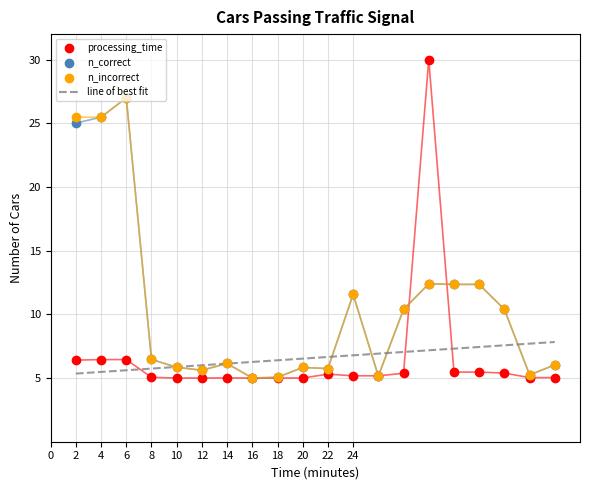

What is the maximum value for line of best fit?

7.8